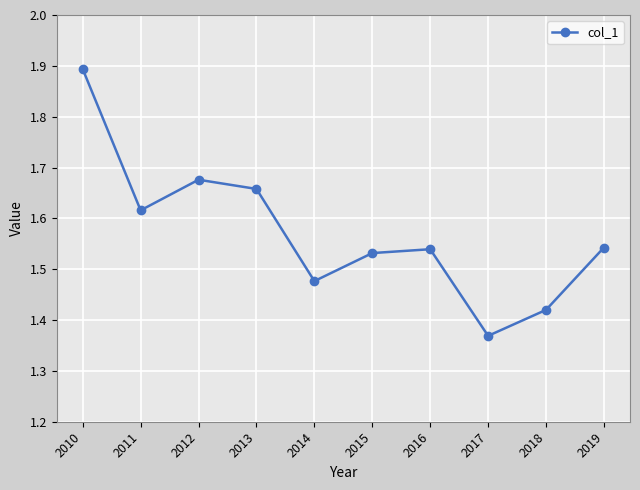

What is the maximum value shown in the chart?

1.9